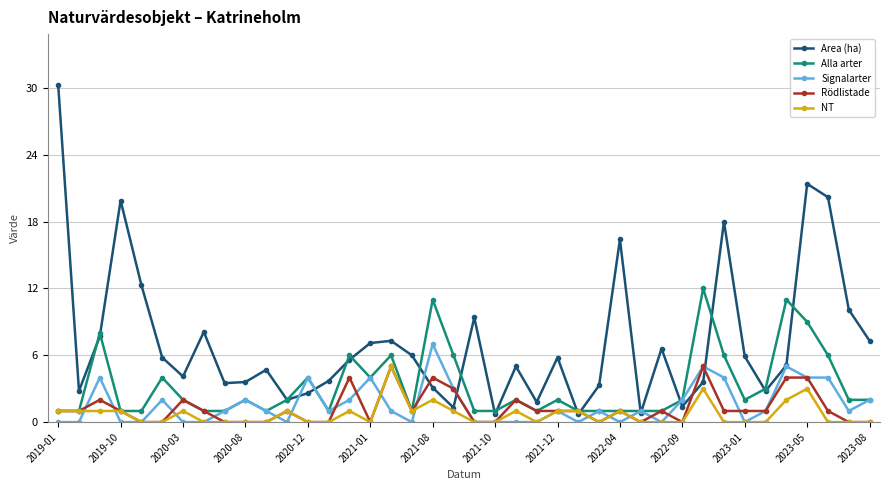

At how many categories does at least one series exceed 15?

6